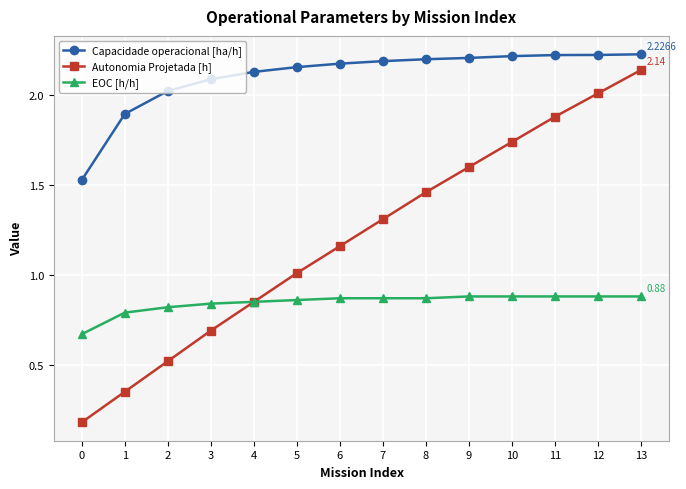

At 3, list the series in order from largest to smallest.

Capacidade operacional [ha/h], EOC [h/h], Autonomia Projetada [h]